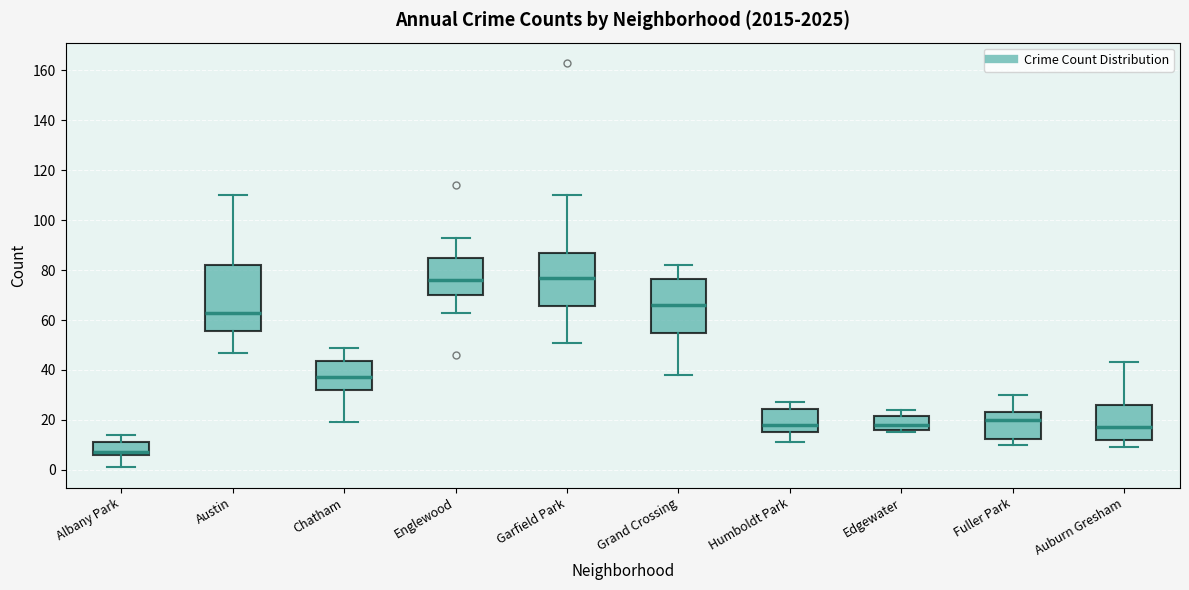

Reading left to right, read every box against the y-axis: the position of its median line, the range the box covers, and the ends of its whiskers. The values are not printed on the chart, so give them approximately, as read against the axis.

Albany Park: median 8, box 6 to 12, whiskers 2 to 14
Austin: median 64, box 56 to 82, whiskers 48 to 110
Chatham: median 38, box 32 to 44, whiskers 20 to 50
Englewood: median 76, box 70 to 86, whiskers 64 to 94
Garfield Park: median 78, box 66 to 88, whiskers 52 to 110
Grand Crossing: median 66, box 56 to 76, whiskers 38 to 82
Humboldt Park: median 18, box 16 to 24, whiskers 12 to 28
Edgewater: median 18, box 16 to 22, whiskers 16 (just below the box's lower edge) to 24
Fuller Park: median 20, box 12 to 24, whiskers 10 to 30
Auburn Gresham: median 18, box 12 to 26, whiskers 10 to 44